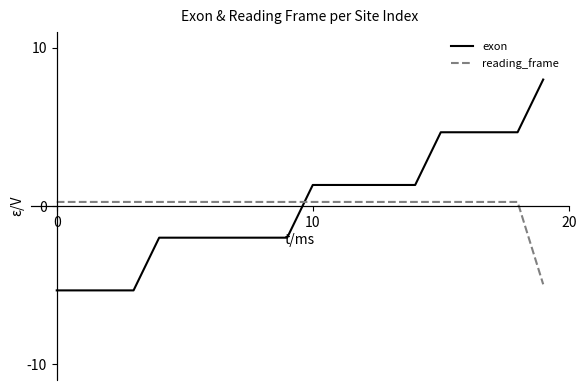

What is the difference between the second highest and second lowest values in the exon series?

10.0